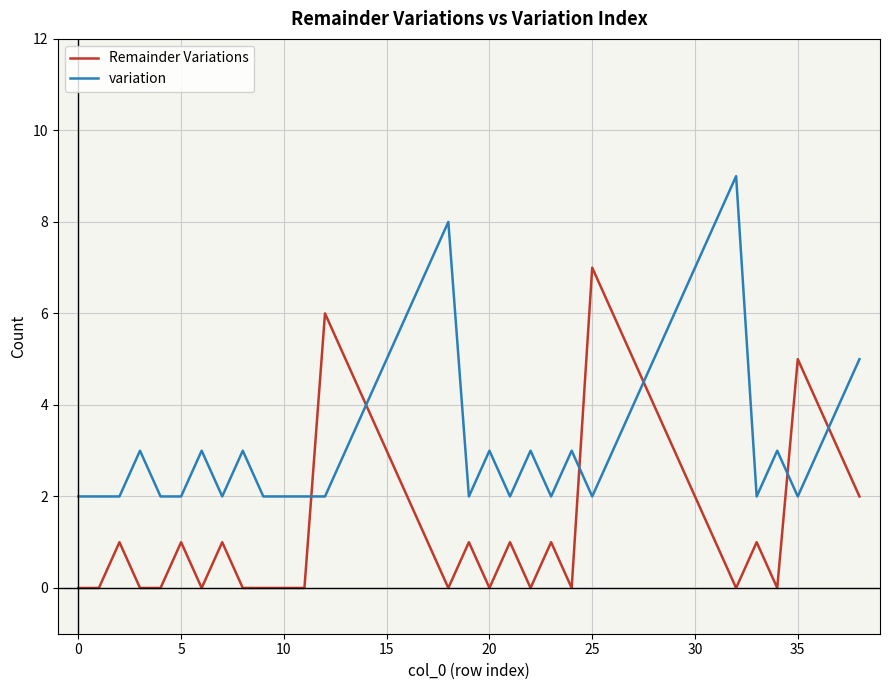

Reading right to left, extract all data points from this chart.

Remainder Variations: 2	3	4	5	0	1	0	1	2	3	4	5	6	7	0	1	0	1	0	1	0	1	2	3	4	5	6	0	0	0	0	1	0	1	0	0	1	0	0
variation: 5	4	3	2	3	2	9	8	7	6	5	4	3	2	3	2	3	2	3	2	8	7	6	5	4	3	2	2	2	2	3	2	3	2	2	3	2	2	2